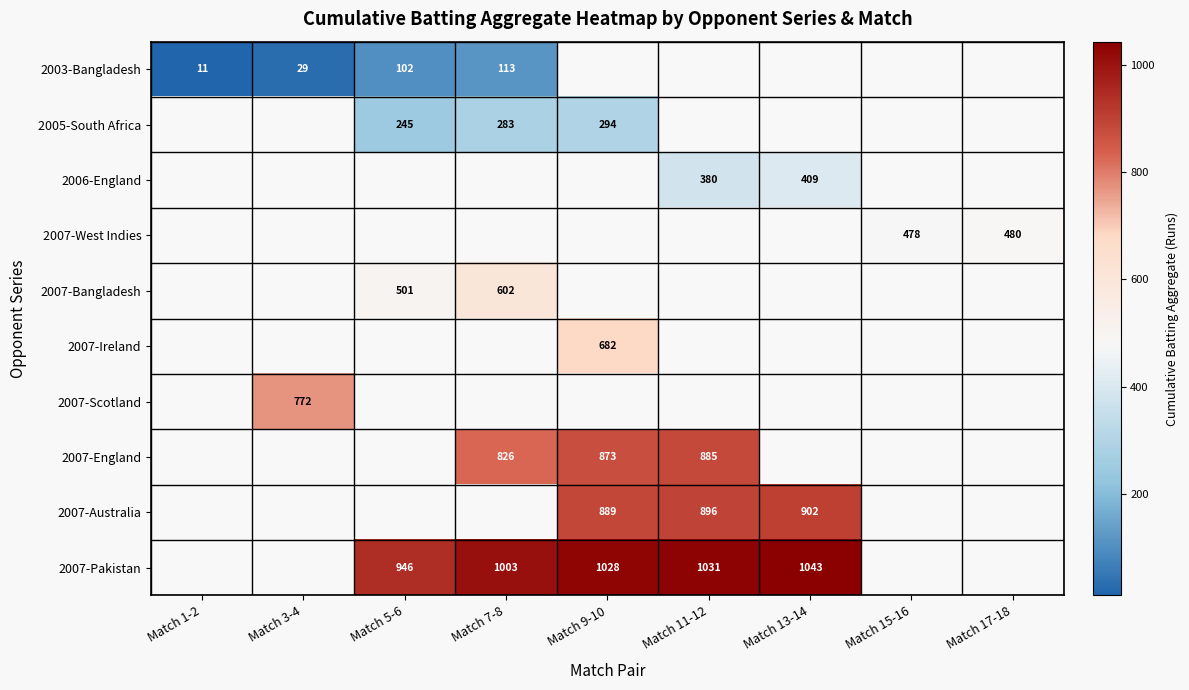

The value of 2006-England at Match 11-12 is 135. True or false?

False